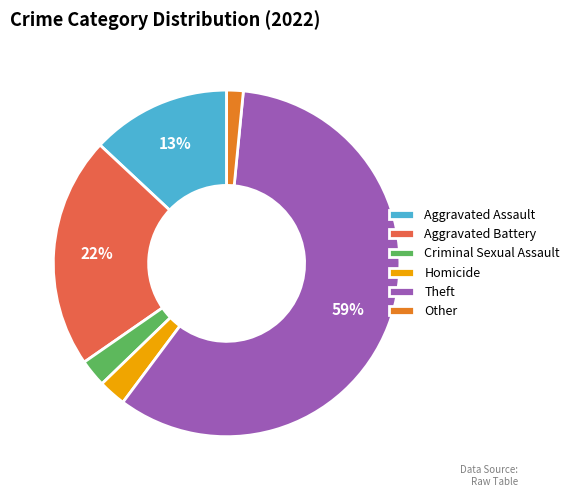

What is the ratio of the value at Theft to the value at Aggravated Battery?

2.7